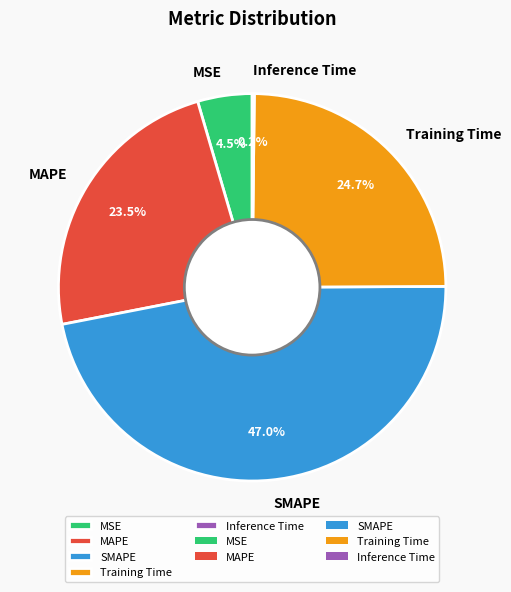

Which has a higher value, SMAPE or Training Time?

SMAPE